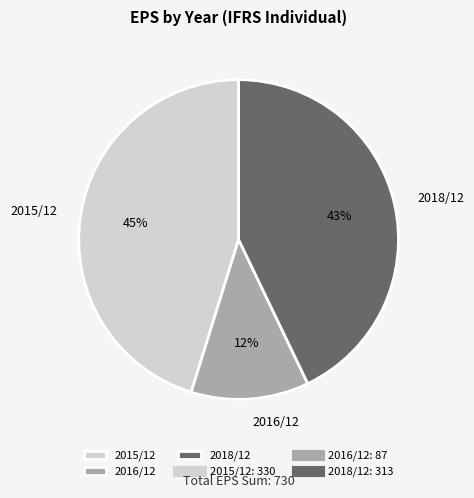

To the nearest percent, what is the average slice percentage?

33%